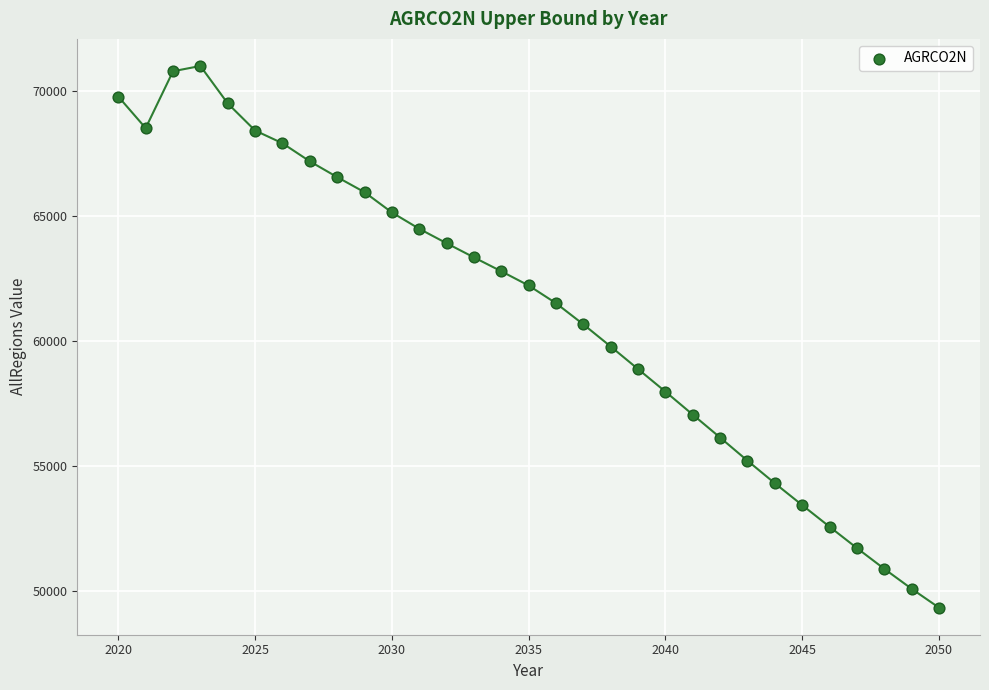

What is the range of X values (max minus min)?

30.0